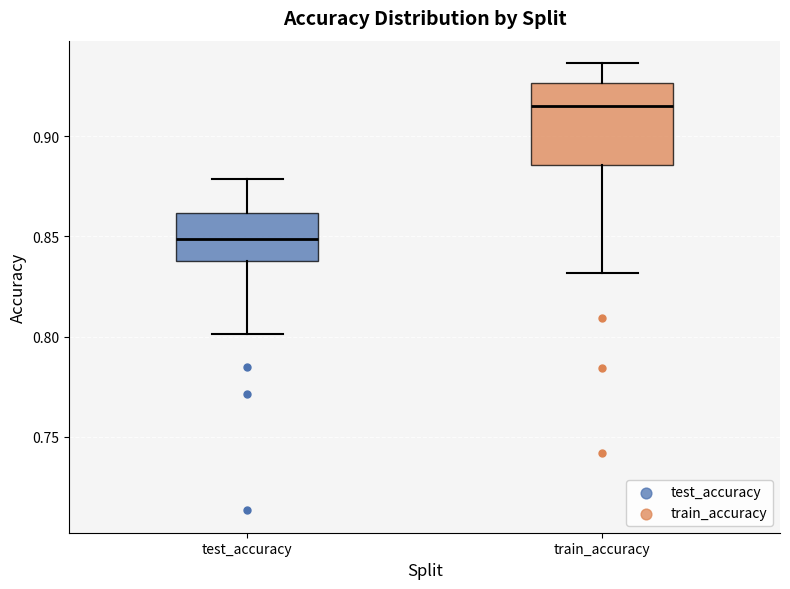

Comparing the boxes themselves (not the whiskers), which one is the tallest?

train_accuracy